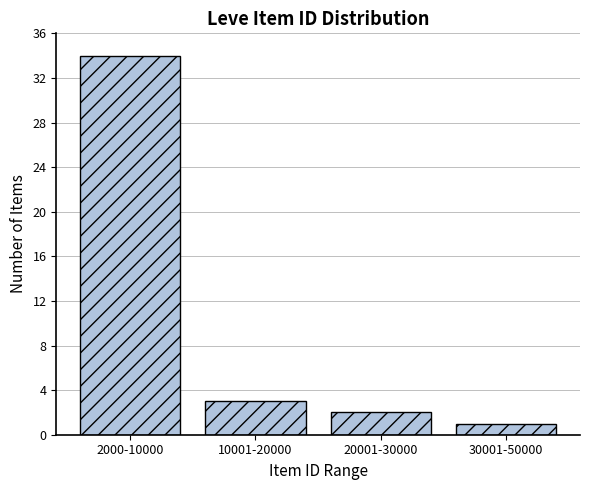

Reading right to left, transcribe all the data shown in this chart.

30001-50000=1	20001-30000=2	10001-20000=3	2000-10000=34